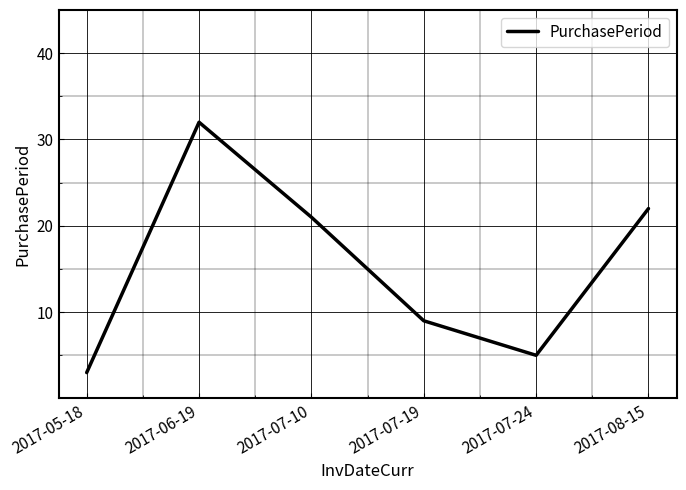

What position from the right is 2017-07-10?

4